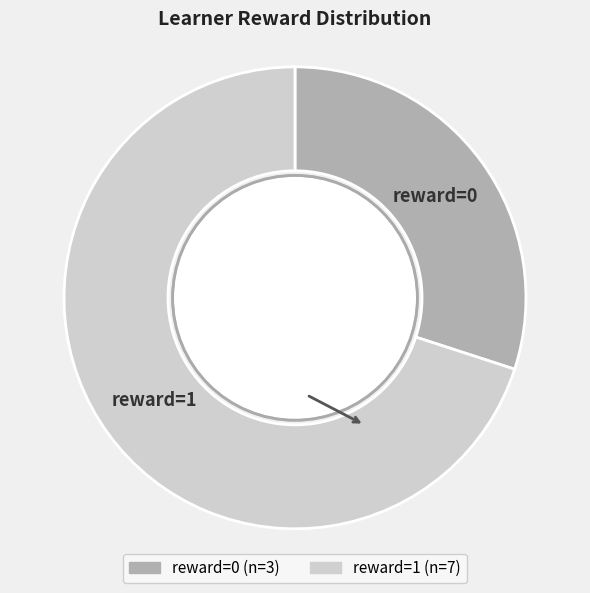

The reward=0 slice represents 41% of the pie. True or false?

False